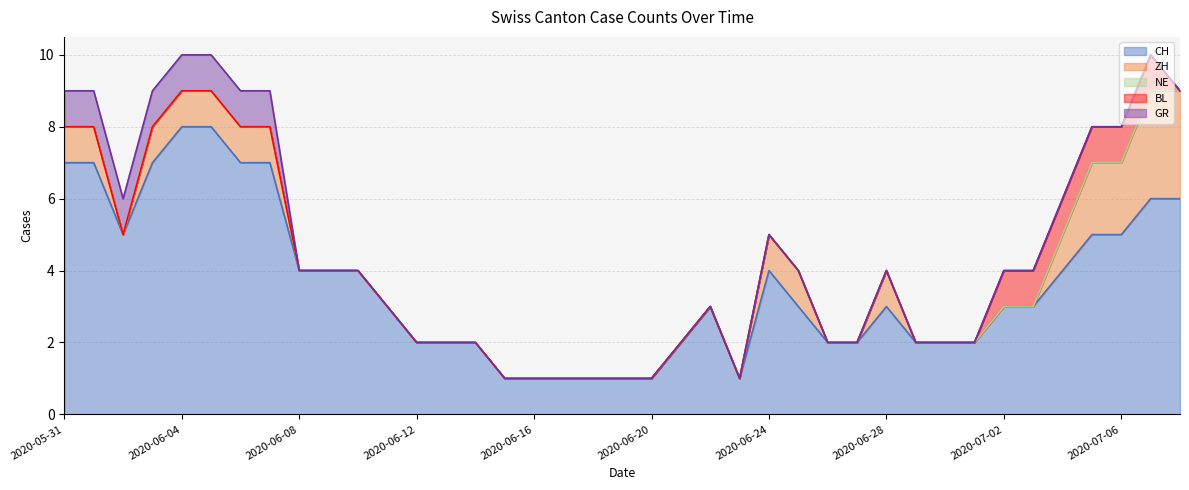

Reading right to left, list all the values displayed in this chart.

CH: 6	6	5	5	4	3	3	2	2	2	3	2	2	3	4	1	3	2	1	1	1	1	1	1	2	2	2	3	4	4	4	7	7	8	8	7	5	7	7
ZH: 3	3	2	2	1	0	0	0	0	0	1	0	0	1	1	0	0	0	0	0	0	0	0	0	0	0	0	0	0	0	0	1	1	1	1	1	0	1	1
NE: 0	0	0	0	0	0	0	0	0	0	0	0	0	0	0	0	0	0	0	0	0	0	0	0	0	0	0	0	0	0	0	0	0	0	0	0	0	0	0
BL: 0	1	1	1	1	1	1	0	0	0	0	0	0	0	0	0	0	0	0	0	0	0	0	0	0	0	0	0	0	0	0	0	0	0	0	0	0	0	0
GR: 0	0	0	0	0	0	0	0	0	0	0	0	0	0	0	0	0	0	0	0	0	0	0	0	0	0	0	0	0	0	0	1	1	1	1	1	1	1	1